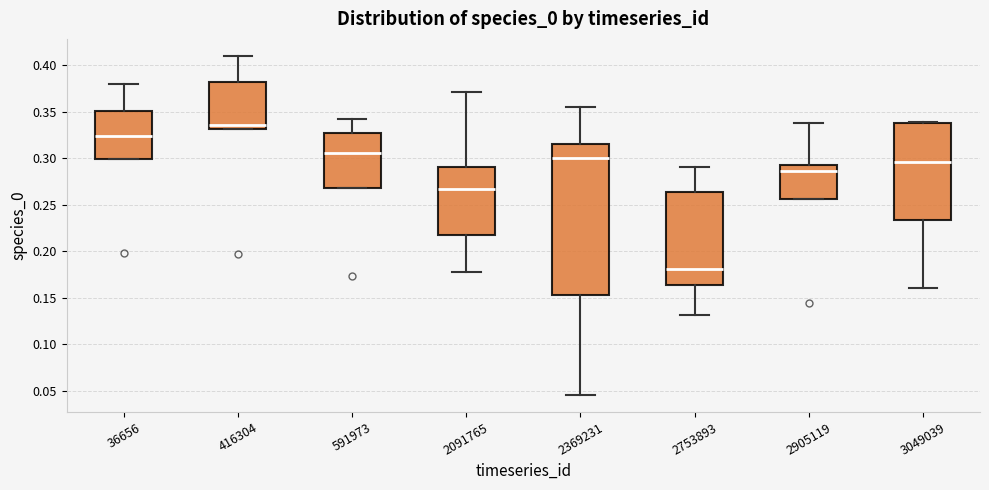

Which box's median line is the lowest?

2753893